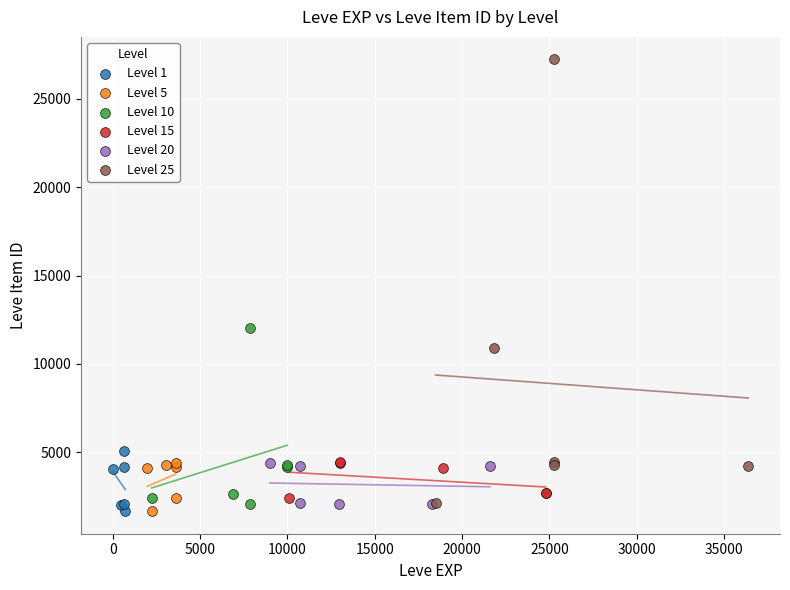

Which series contains the highest Y value?

Level 25